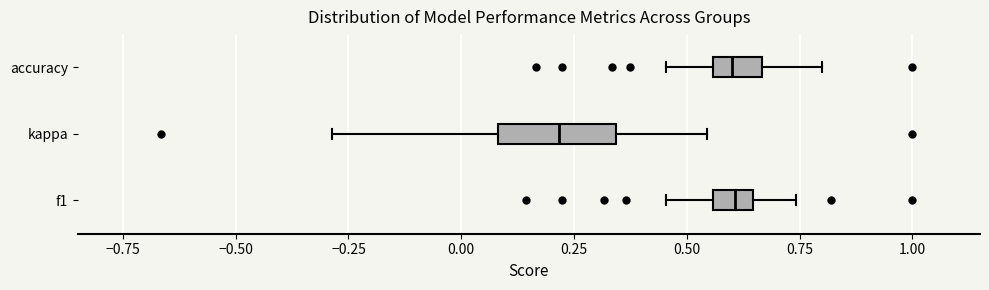

Comparing the boxes themselves (not the whiskers), which one is the widest?

kappa